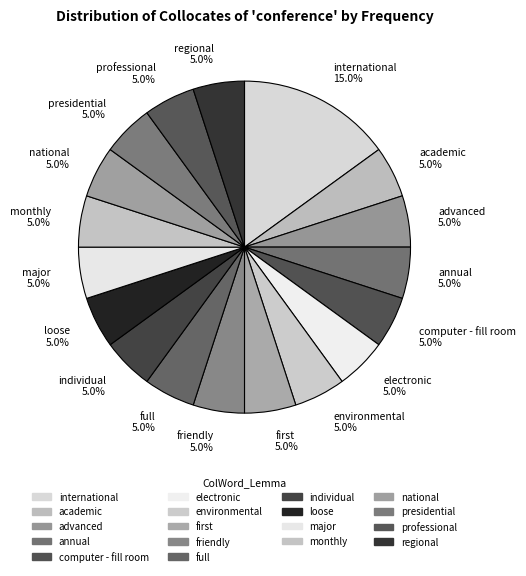

To the nearest percent, what is the difference between the largest and smallest slice percentages?

10%